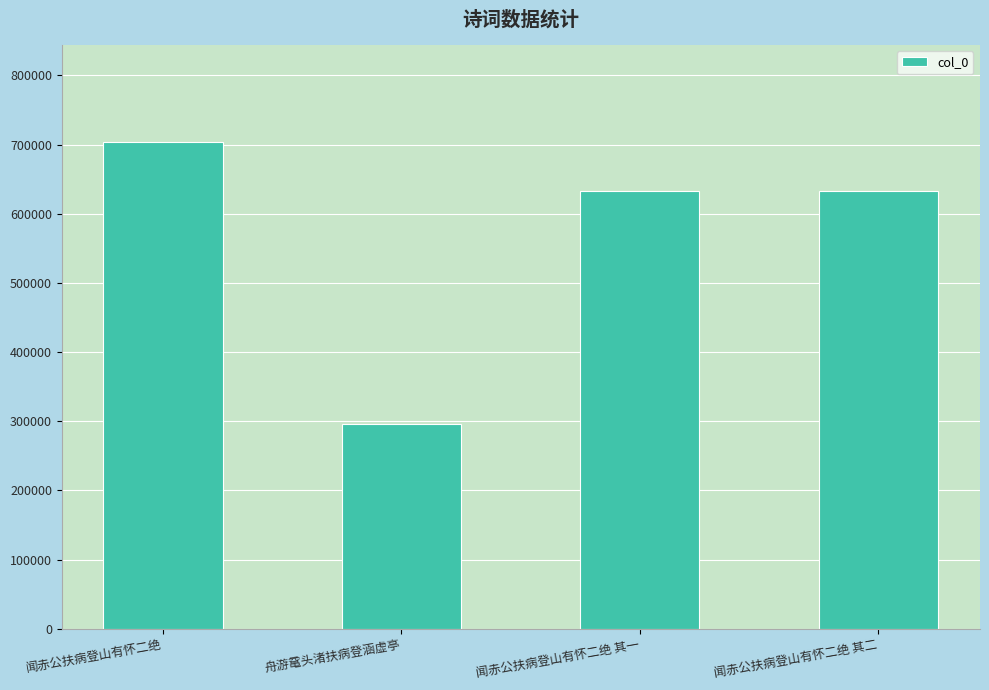

The chart shows a value of 633108 at 闻赤公扶病登山有怀二绝 其一. True or false?

True